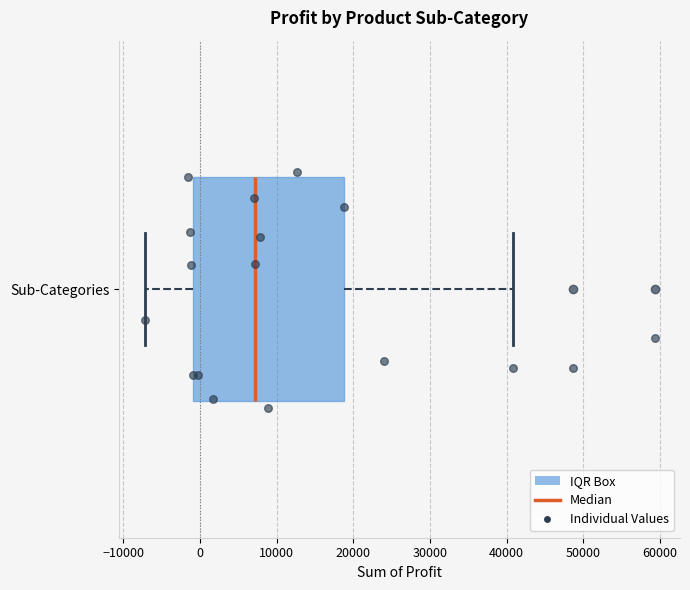

Read this box plot against the x-axis: the position of the median line, the range covered by the box, and the ends of both whiskers. The values are not printed on the chart, so give them approximately, as read against the axis.

median 7000, box -1000 to 19000, whiskers -7000 to 41000